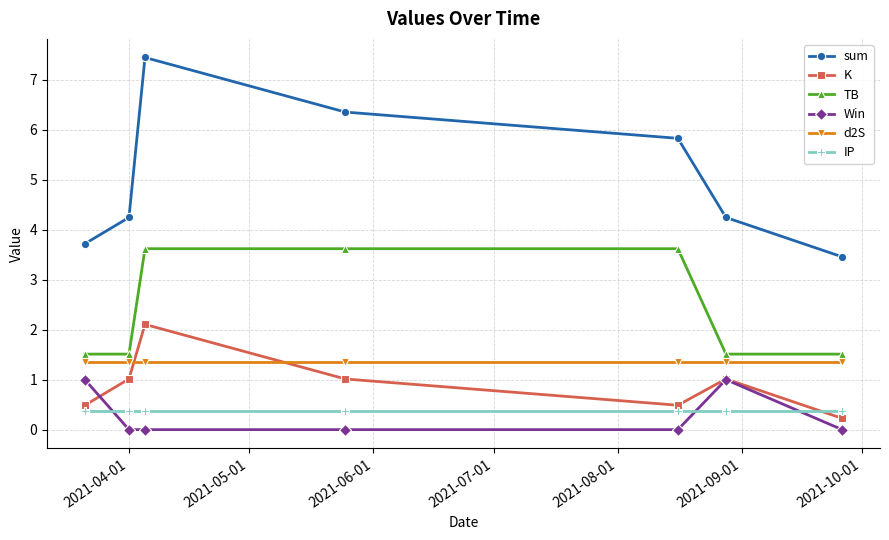

True or false: d2S and IP cross at least once.

False